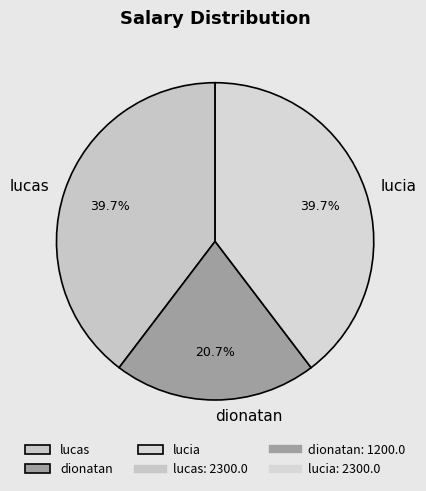

Does any single category account for the majority?

No